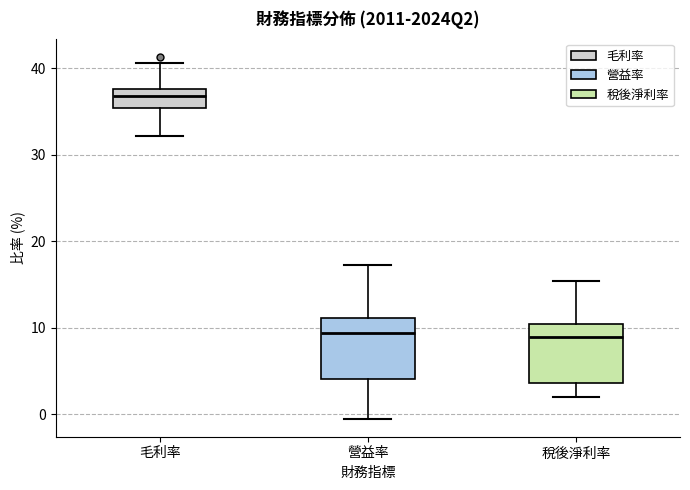

Reading left to right, transcribe this box plot: for each box, give where its median line is, the range the box spans, and where its two whiskers end, as read against the y-axis. The values are not printed on the chart, so give them approximately, as read against the axis.

毛利率: median 37, box 35 to 38, whiskers 32 to 41
營益率: median 9, box 4 to 11, whiskers 0 to 17
稅後淨利率: median 9, box 4 to 10, whiskers 2 to 15